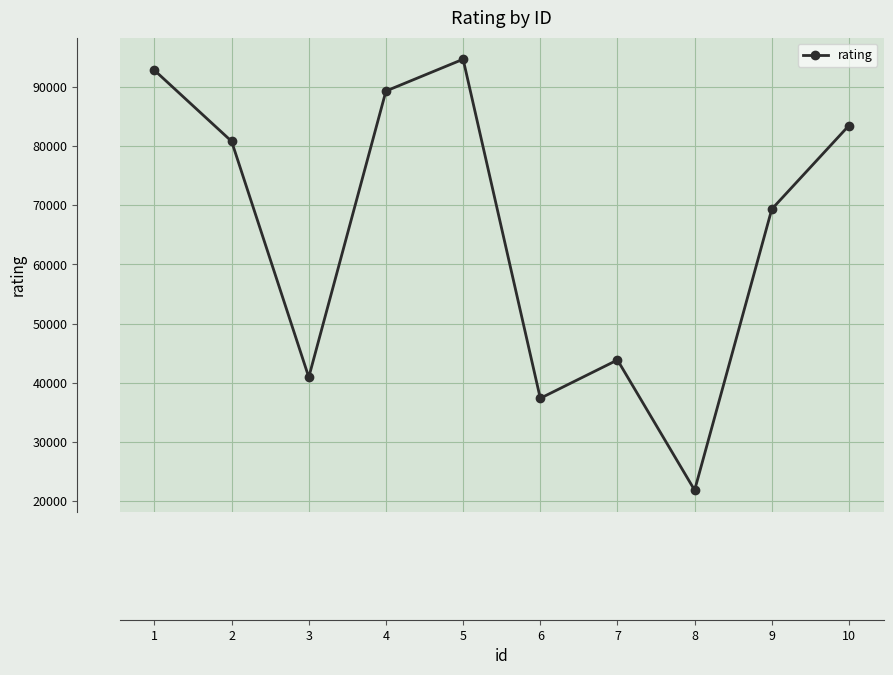

Where is the data nearest to the value 58244?

9